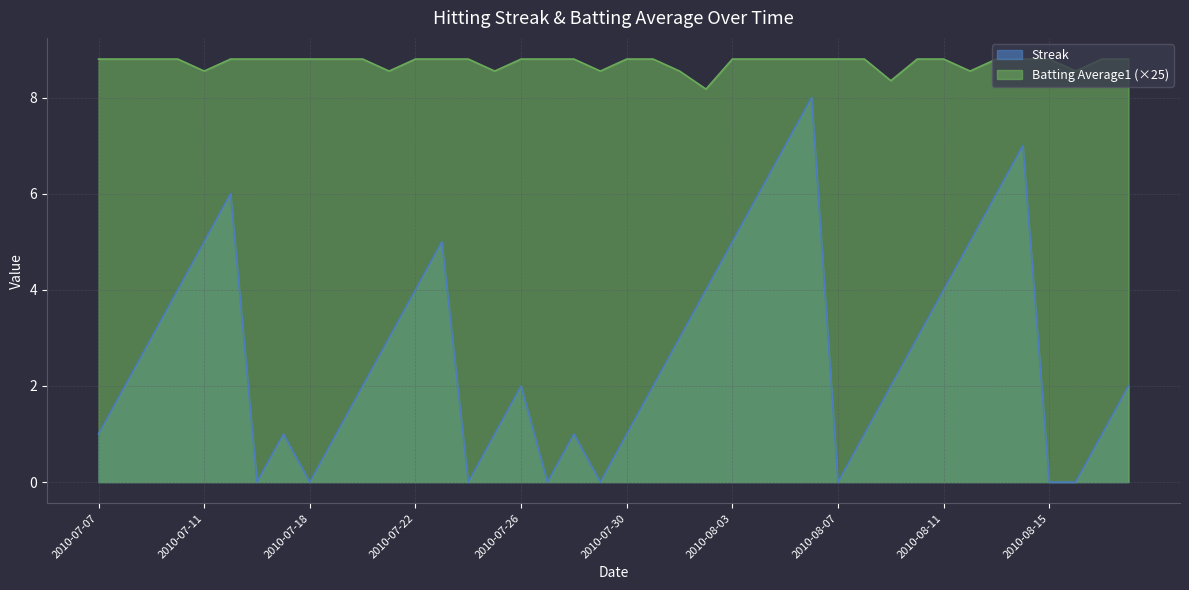

True or false: Streak has a value of 3.0 at 2010-07-21.

True